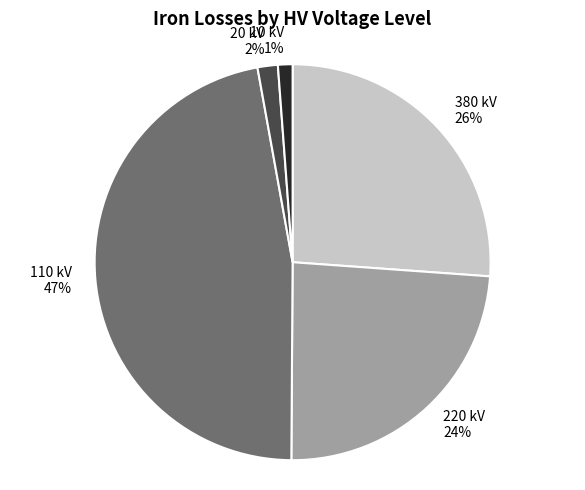

Is there a majority slice in this chart?

No